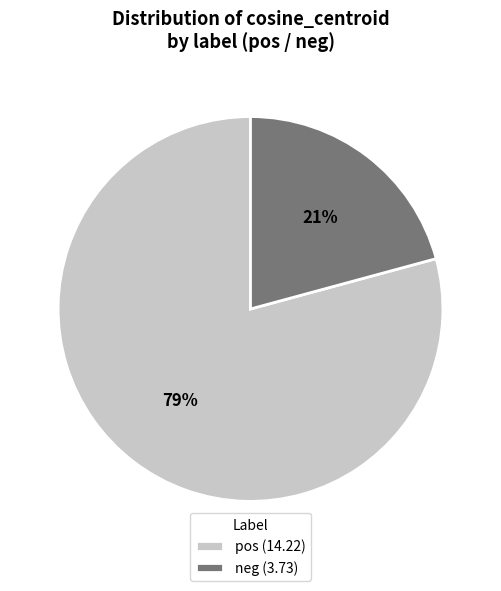

What percentage is the neg slice, to the nearest percent?

21%